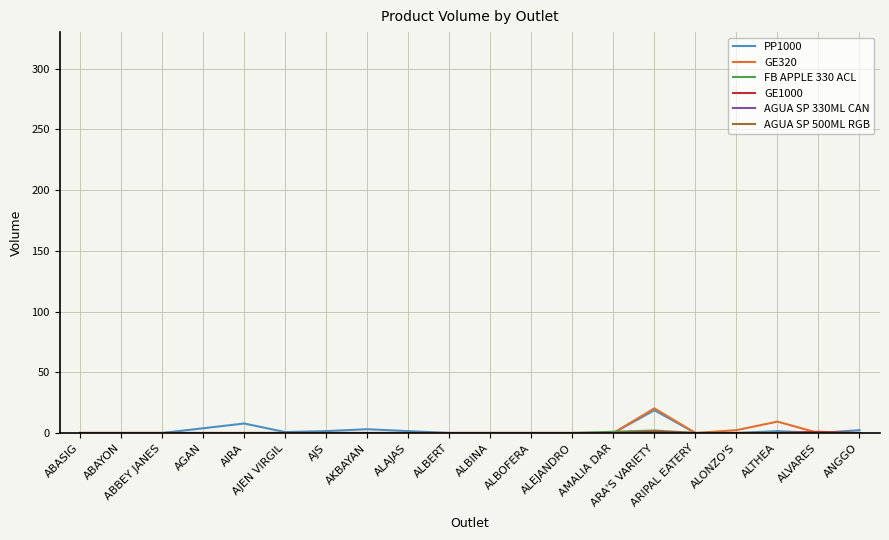

Reading left to right, what are all the values shown in this chart?

PP1000: ABASIG=0.0	ABAYON=0.0	ABBEY JANES=0.0	AGAN=3.9	AIRA=7.8	AJEN VIRGIL=0.8	AJS=1.6	AKBAYAN=3.1	ALAJAS=1.6	ALBERT=0.0	ALBINA=0.0	ALBOFERA=0.0	ALEJANDRO=0.0	AMALIA DAR=0.0	ARA'S VARIETY=18.8	ARIPAL EATERY=0.0	ALONZO'S=0.0	ALTHEA=1.6	ALVARES=0.0	ANGGO=2.3
GE320: ABASIG=0.0	ABAYON=0.0	ABBEY JANES=0.0	AGAN=0.0	AIRA=0.0	AJEN VIRGIL=0.0	AJS=0.0	AKBAYAN=0.0	ALAJAS=0.0	ALBERT=0.0	ALBINA=0.0	ALBOFERA=0.0	ALEJANDRO=0.0	AMALIA DAR=0.0	ARA'S VARIETY=20.3	ARIPAL EATERY=0.0	ALONZO'S=2.3	ALTHEA=9.4	ALVARES=0.0	ANGGO=0.0
FB APPLE 330 ACL: ABASIG=0.0	ABAYON=0.0	ABBEY JANES=0.0	AGAN=0.0	AIRA=0.0	AJEN VIRGIL=0.0	AJS=0.0	AKBAYAN=0.0	ALAJAS=0.0	ALBERT=0.0	ALBINA=0.0	ALBOFERA=0.0	ALEJANDRO=0.0	AMALIA DAR=1.0	ARA'S VARIETY=2.1	ARIPAL EATERY=0.0	ALONZO'S=0.0	ALTHEA=0.0	ALVARES=0.0	ANGGO=0.0
GE1000: ABASIG=0.0	ABAYON=0.0	ABBEY JANES=0.0	AGAN=0.0	AIRA=0.0	AJEN VIRGIL=0.0	AJS=0.0	AKBAYAN=0.0	ALAJAS=0.0	ALBERT=0.0	ALBINA=0.0	ALBOFERA=0.0	ALEJANDRO=0.0	AMALIA DAR=0.0	ARA'S VARIETY=1.0	ARIPAL EATERY=0.0	ALONZO'S=0.0	ALTHEA=0.0	ALVARES=1.0	ANGGO=0.0
AGUA SP 330ML CAN: ABASIG=0.0	ABAYON=0.0	ABBEY JANES=0.0	AGAN=0.0	AIRA=0.0	AJEN VIRGIL=0.0	AJS=0.0	AKBAYAN=0.0	ALAJAS=0.0	ALBERT=0.0	ALBINA=0.0	ALBOFERA=0.0	ALEJANDRO=0.0	AMALIA DAR=0.0	ARA'S VARIETY=0.0	ARIPAL EATERY=0.0	ALONZO'S=0.0	ALTHEA=0.0	ALVARES=0.0	ANGGO=0.0
AGUA SP 500ML RGB: ABASIG=0.0	ABAYON=0.0	ABBEY JANES=0.0	AGAN=0.0	AIRA=0.0	AJEN VIRGIL=0.0	AJS=0.0	AKBAYAN=0.0	ALAJAS=0.0	ALBERT=0.0	ALBINA=0.0	ALBOFERA=0.0	ALEJANDRO=0.0	AMALIA DAR=0.0	ARA'S VARIETY=0.0	ARIPAL EATERY=0.0	ALONZO'S=0.0	ALTHEA=0.0	ALVARES=0.0	ANGGO=0.0